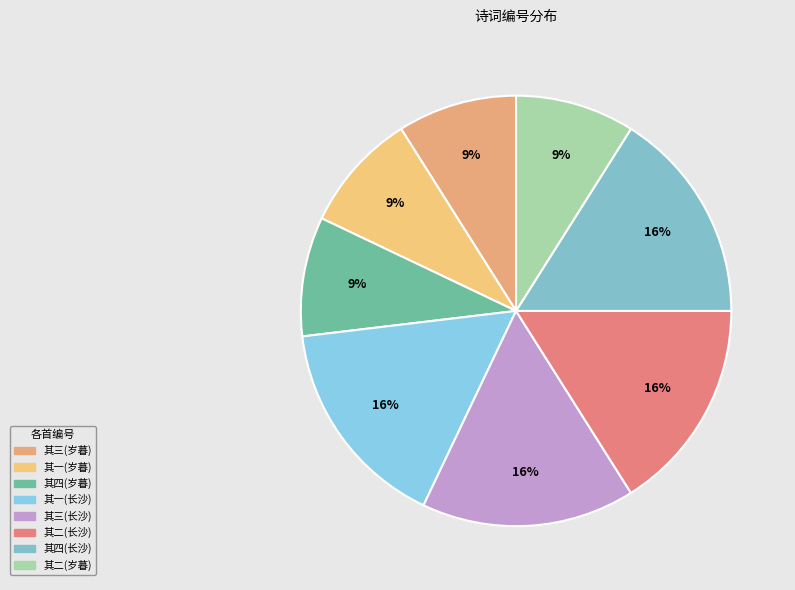

To the nearest percent, what is the difference between the largest and smallest slice percentages?

7%